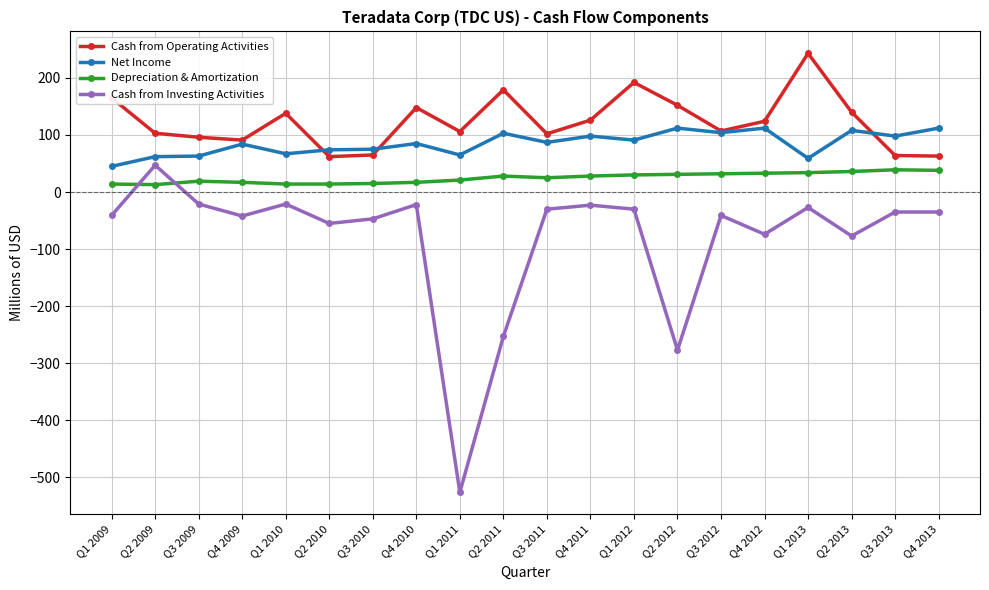

Between Q3 2010 and Q3 2013, which series saw the biggest shift?

Depreciation & Amortization